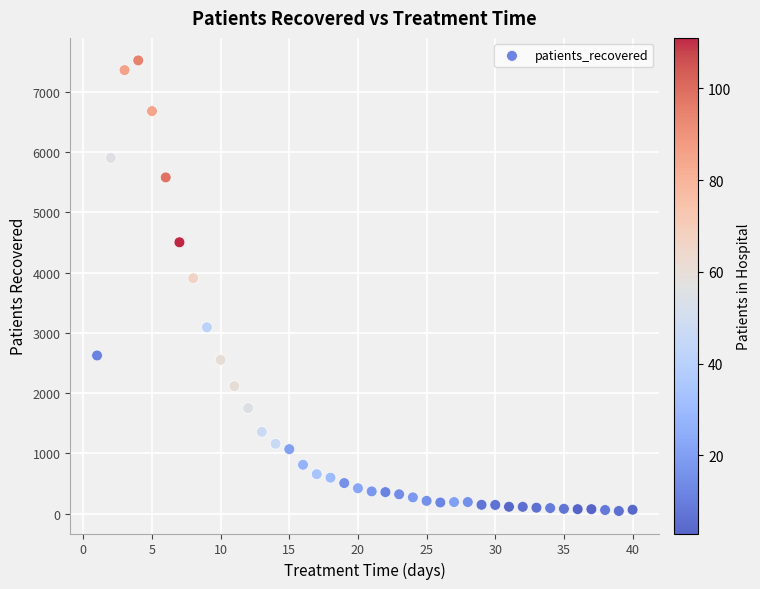

What Y value in the scatter plot is closest to 3783?

3907